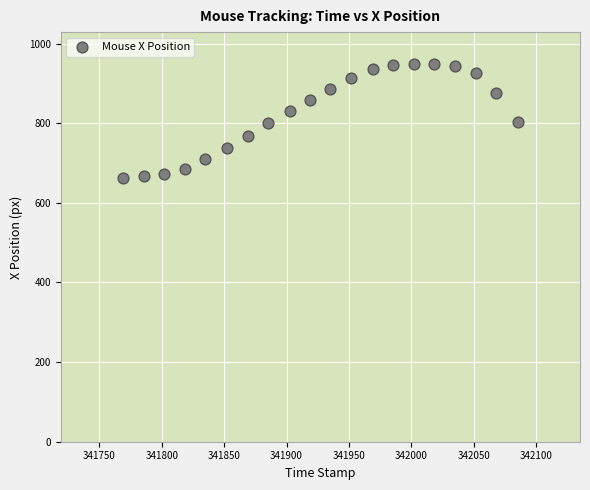

What is the range of Y values (max minus min)?

286